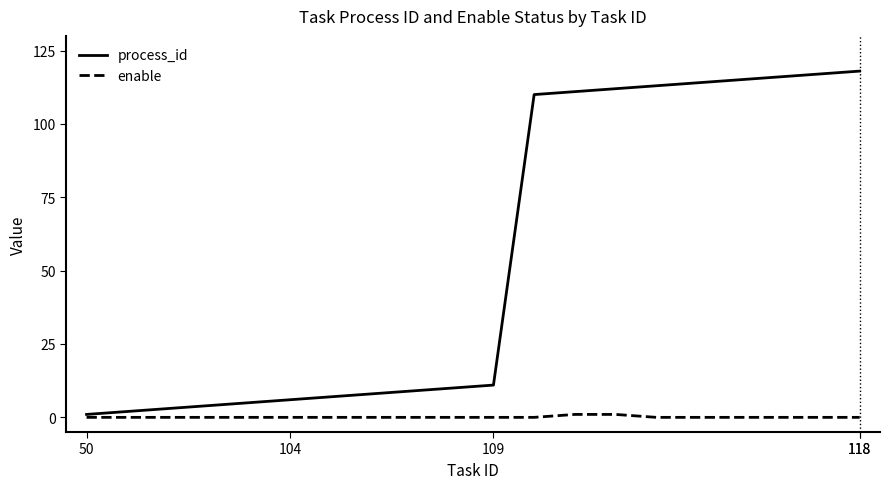

Rank the series by their maximum value, from highest to lowest.

process_id, enable